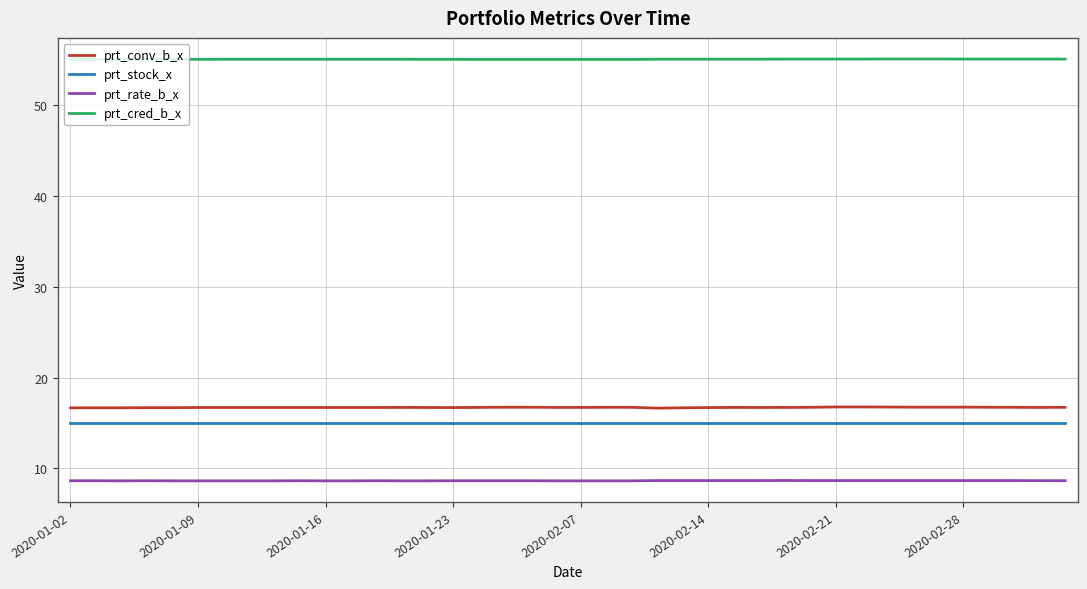

Which series has the largest total across all categories?

prt_cred_b_x